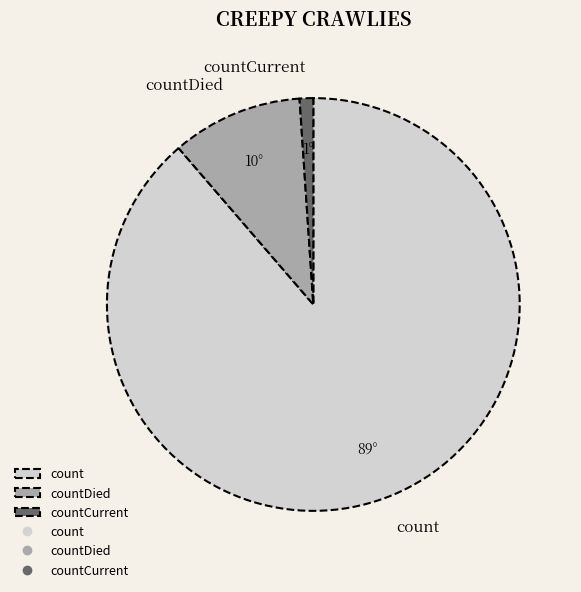

Which has a higher value, countCurrent or count?

count